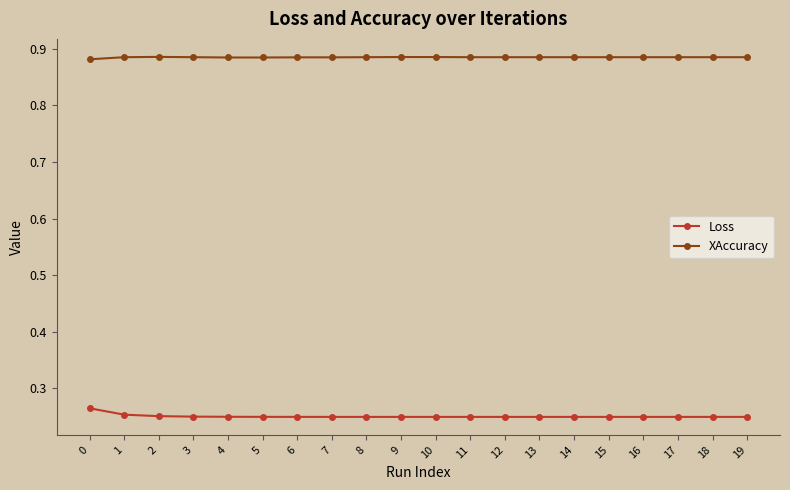

True or false: XAccuracy and Loss cross at least once.

False